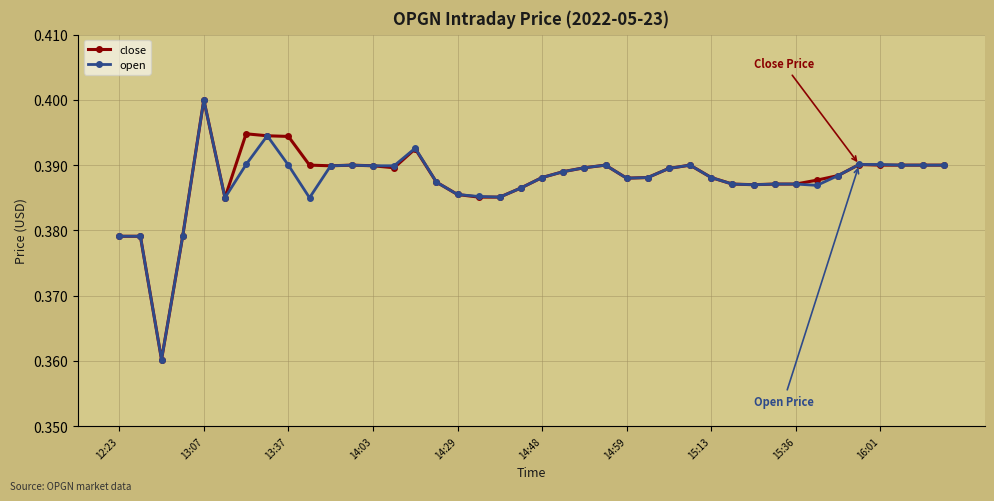

How many series are shown in this chart?

2